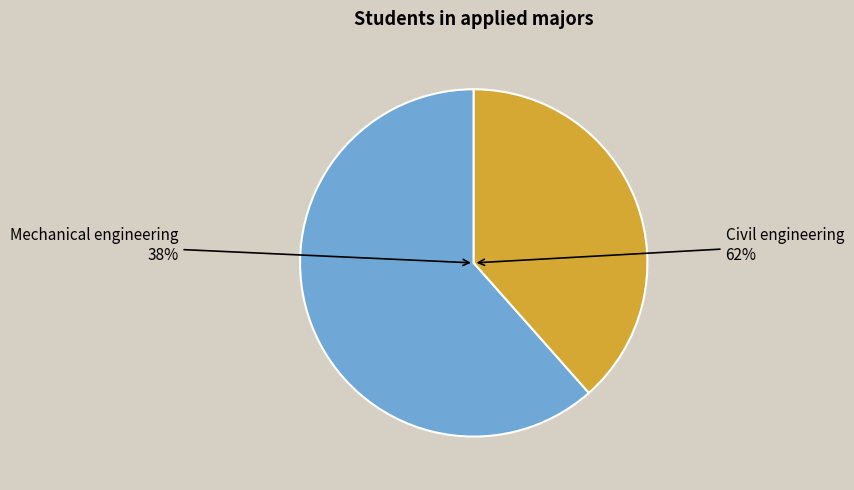

How many segments does this pie chart have?

2